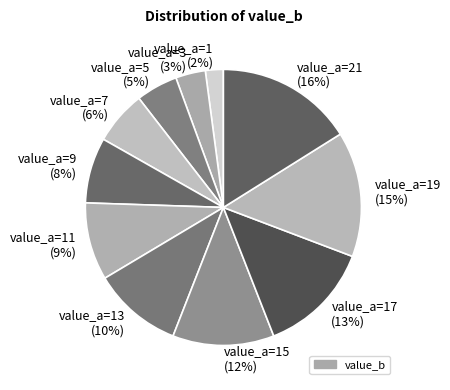

Approximately how many times larger is the value at value_a=15 (12%) compared to value_a=9 (8%)?

1.5